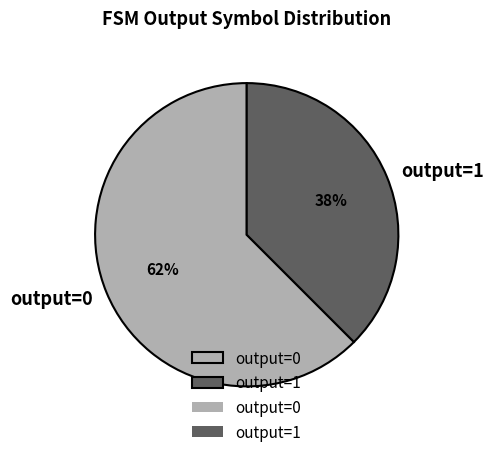

Which slice represents more than half of the pie?

output=0